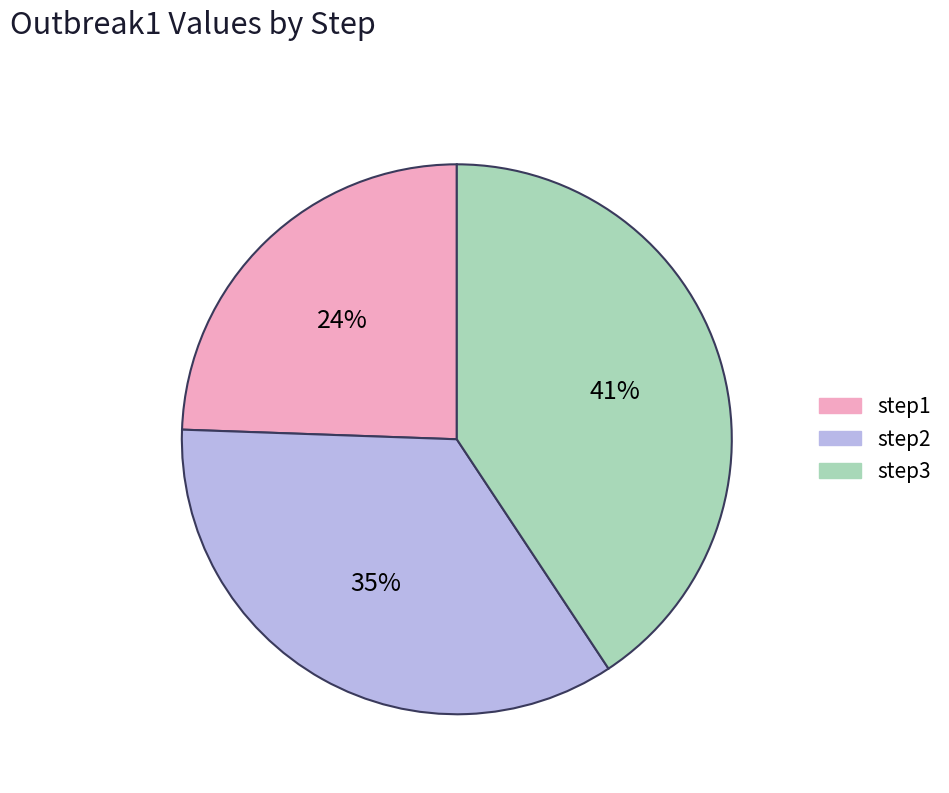

Is step1 the majority of the pie?

No